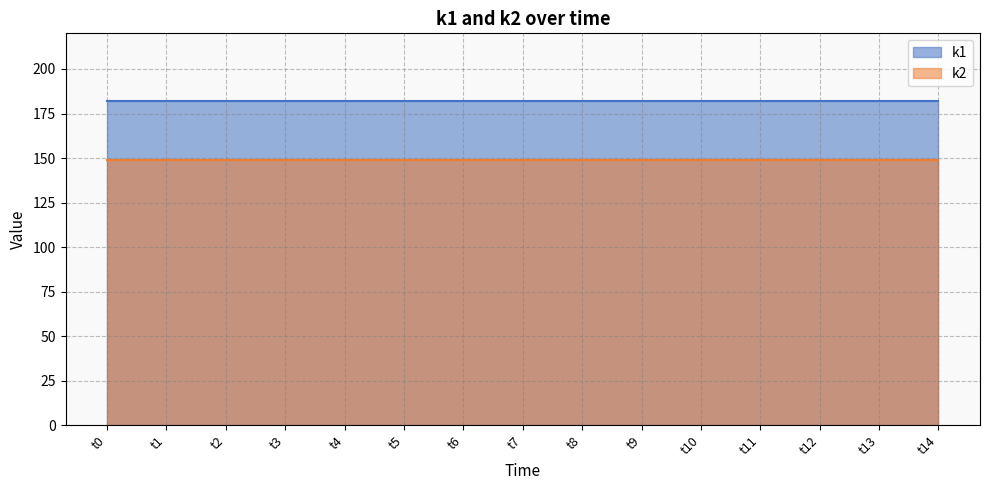

Is the value of k1 at t3 greater than the value of k2 at t5?

Yes